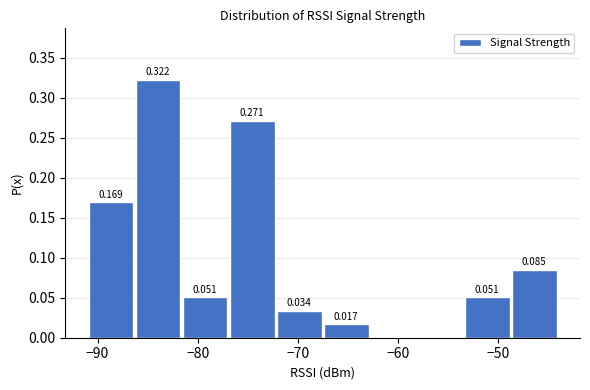

Over which range of the x-axis is the bar tallest?

-86.3 to -81.6